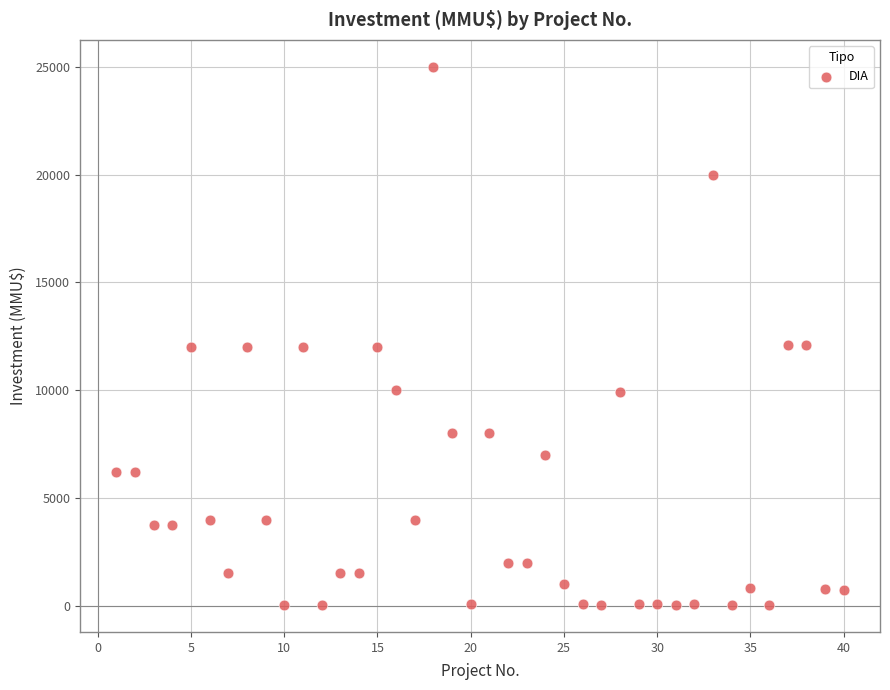

What is the range of Y values (max minus min)?

24963